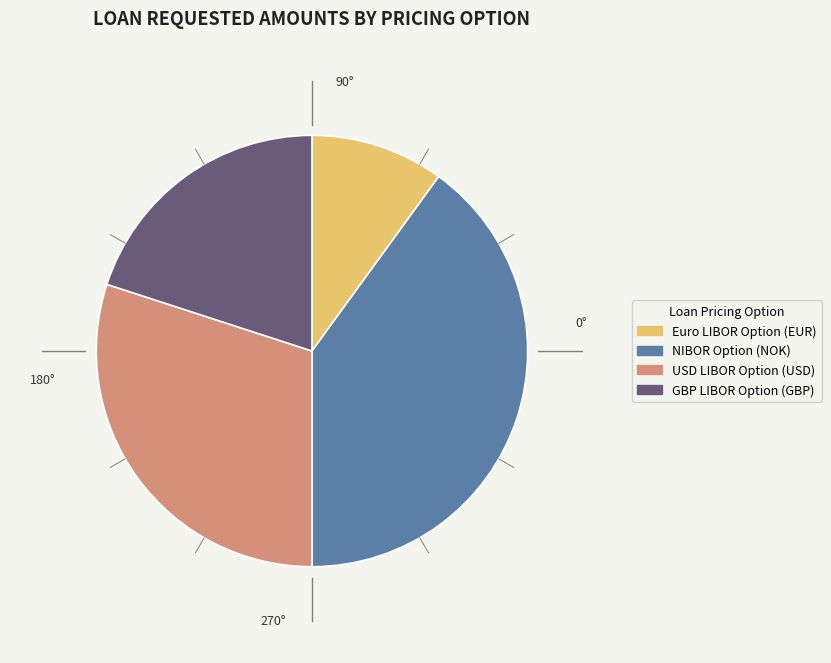

How many slices are in this pie chart?

4